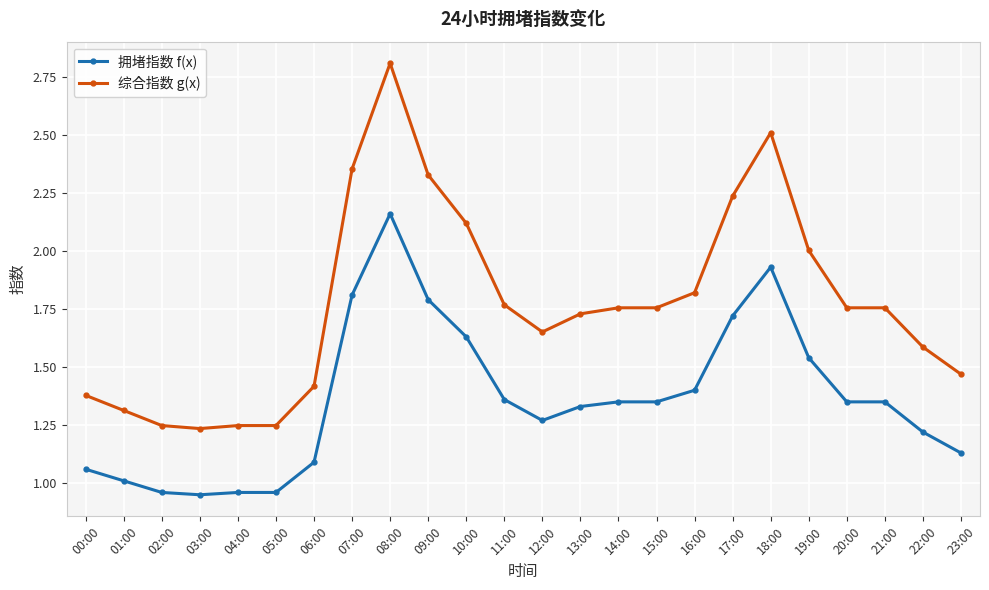

Which series changed the most between 19:00 and 21:00?

综合指数 g(x)